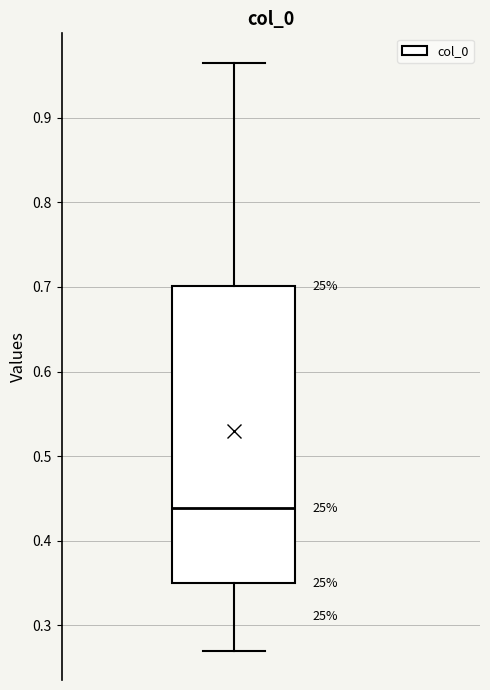

Read this box plot against the y-axis: the position of the median line, the range covered by the box, and the ends of both whiskers. The values are not printed on the chart, so give them approximately, as read against the axis.

median 0.44, box 0.35 to 0.70, whiskers 0.27 to 0.96